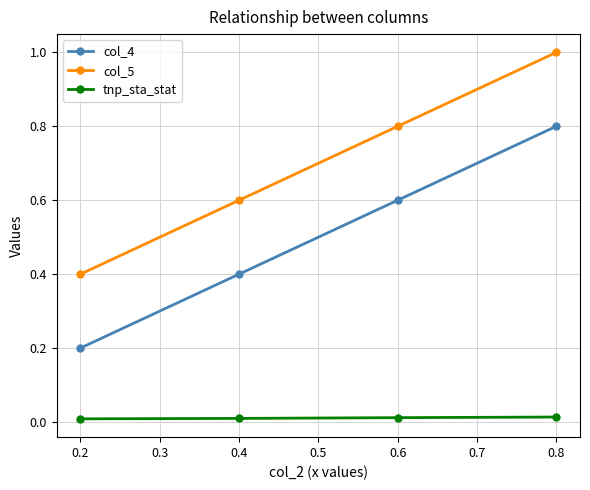

At 0.2, list the series in order from smallest to largest.

tnp_sta_stat, col_4, col_5